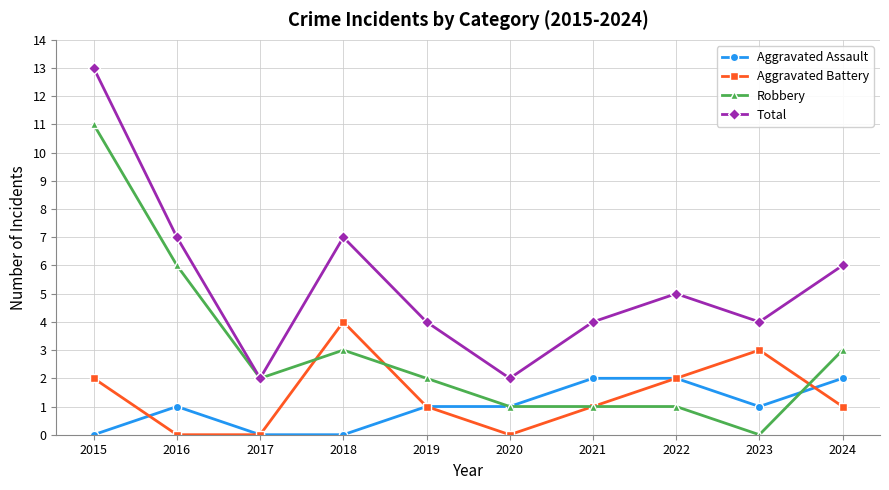

True or false: Aggravated Battery and Total cross at least once.

False